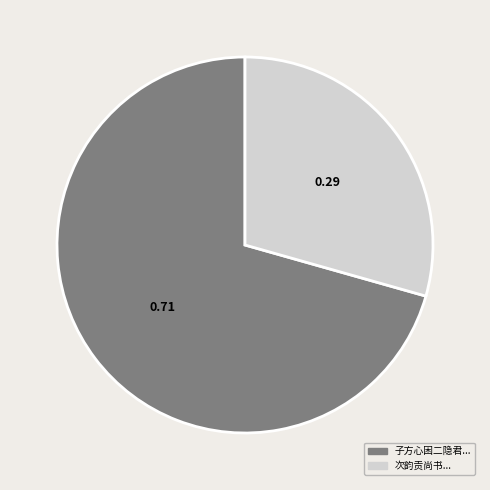

Is there a majority slice in this chart?

Yes